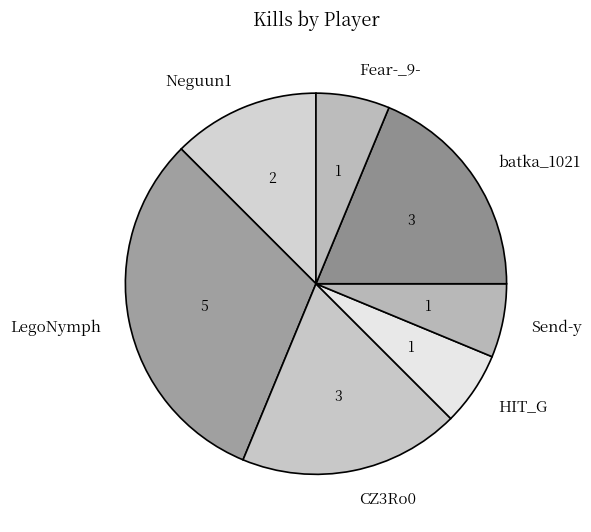

Which slice is the largest?

LegoNymph